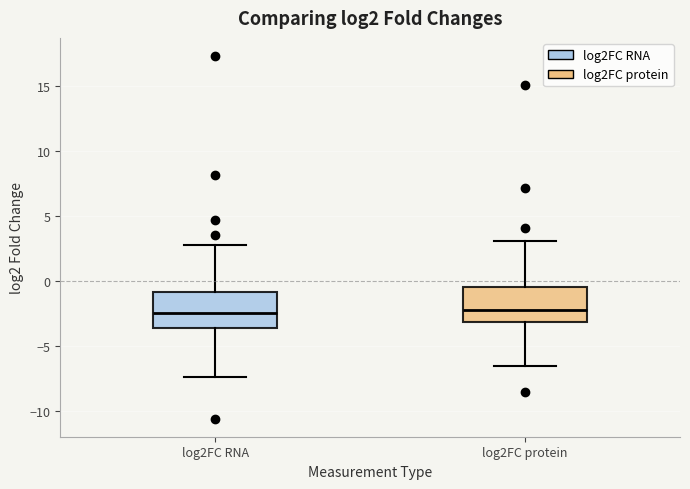

Reading left to right, transcribe this box plot: for each box, give where its median line is, the range the box spans, and where its two whiskers end, as read against the y-axis. The values are not printed on the chart, so give them approximately, as read against the axis.

log2FC RNA: median -2.5, box -3.5 to -1.0, whiskers -7.5 to 3.0
log2FC protein: median -2.0, box -3.0 to -0.5, whiskers -6.5 to 3.0